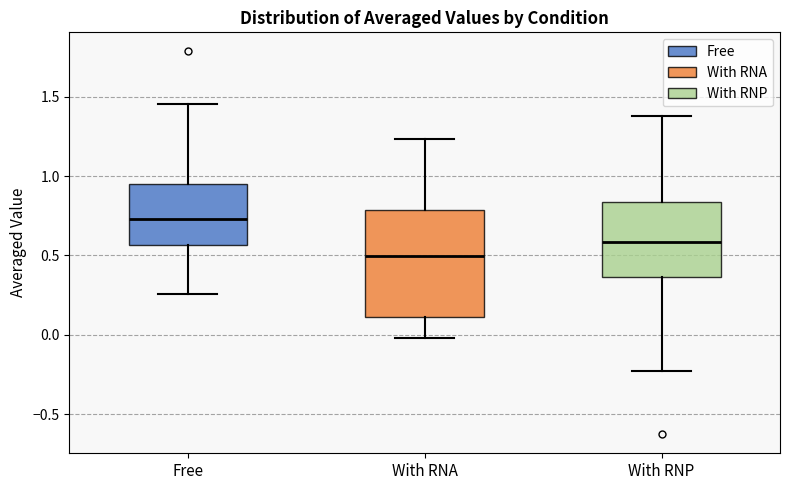

Comparing the boxes themselves (not the whiskers), which one is the tallest?

With RNA